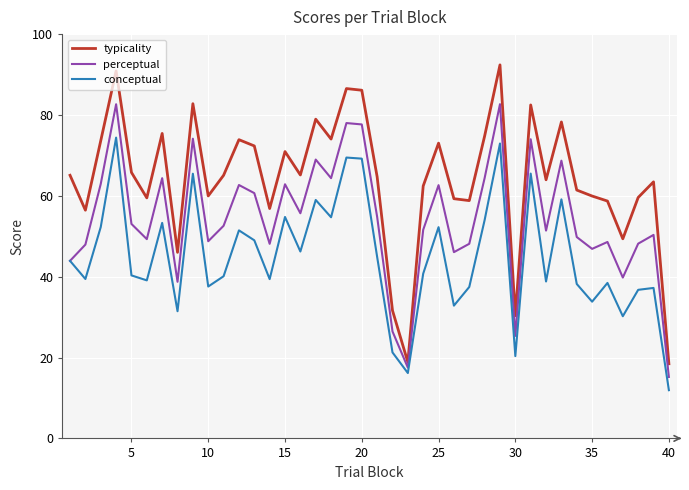

What is the minimum value for perceptual?

15.2